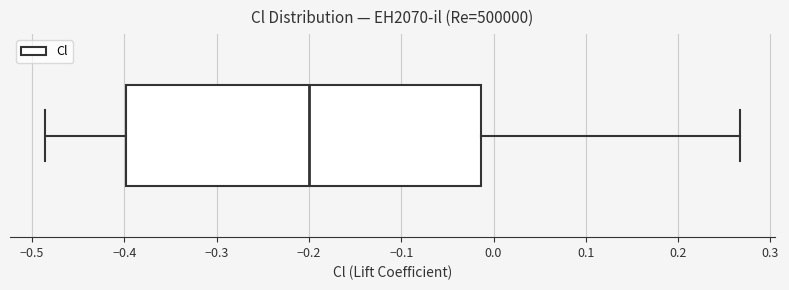

Read this box plot against the x-axis: the position of the median line, the range covered by the box, and the ends of both whiskers. The values are not printed on the chart, so give them approximately, as read against the axis.

median -0.20, box -0.40 to -0.01, whiskers -0.49 to 0.27